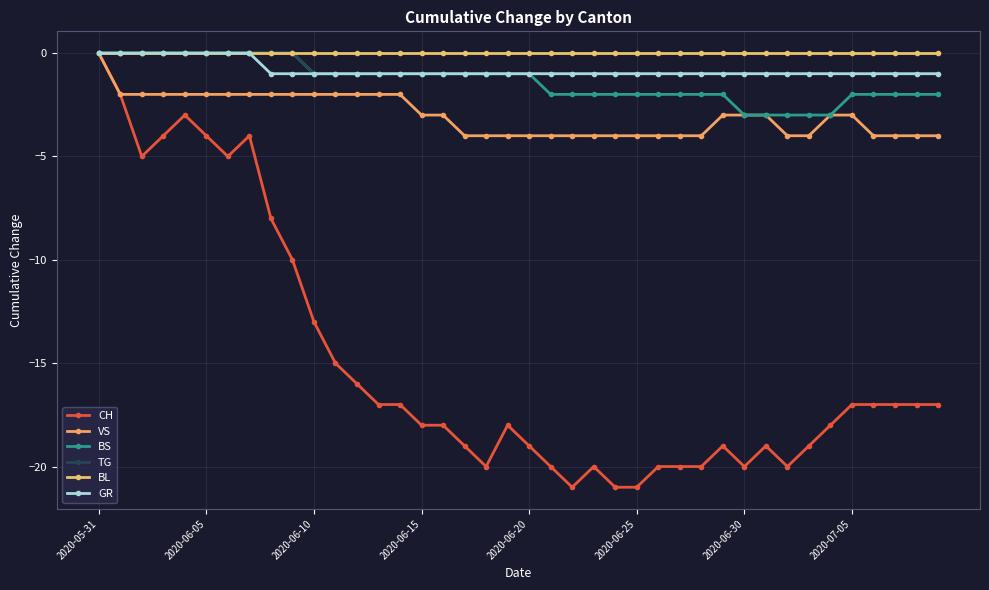

What is the difference between the maximum and minimum values in the GR series?

1